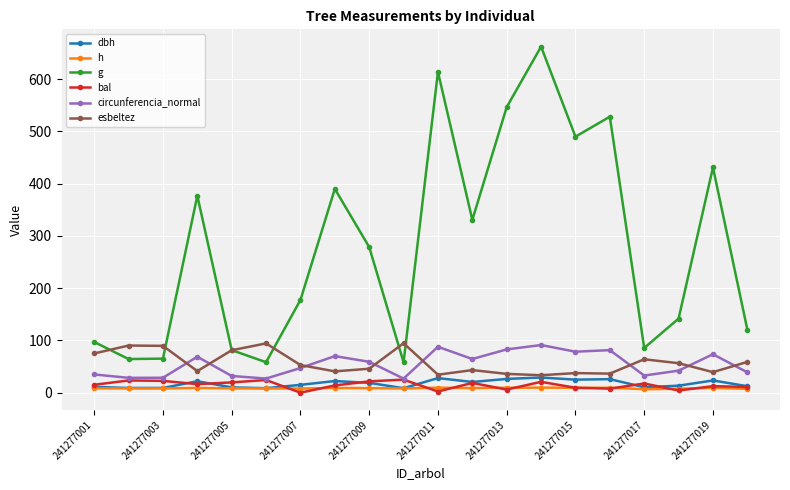

How many categories are shown in the chart?

20